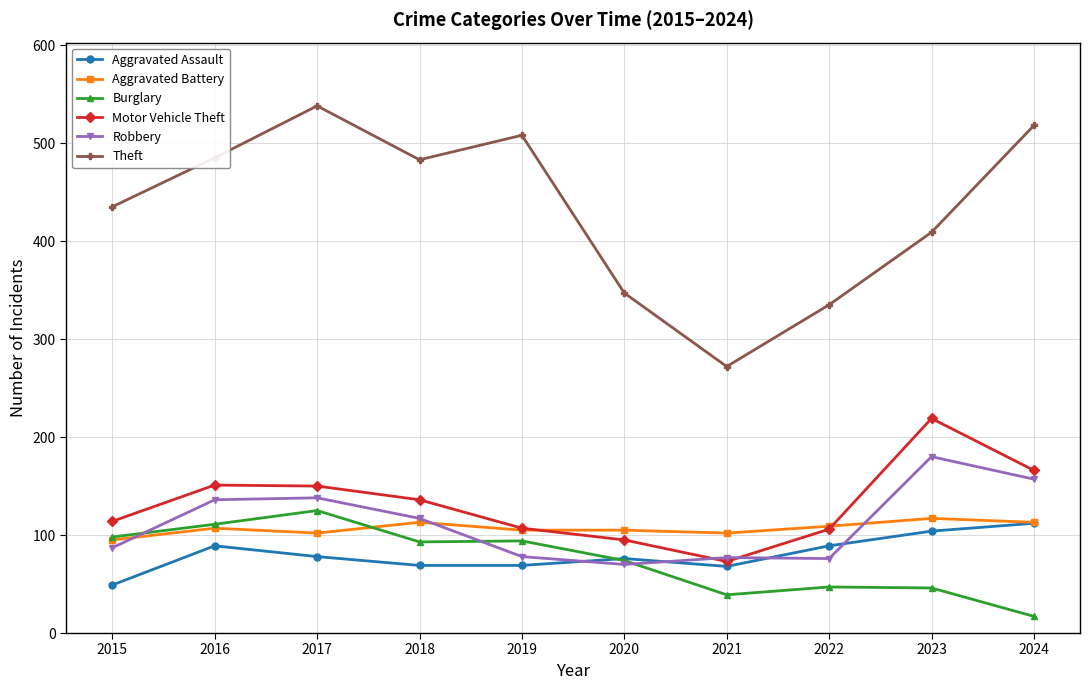

The value of Burglary at 2021 is 18. True or false?

False